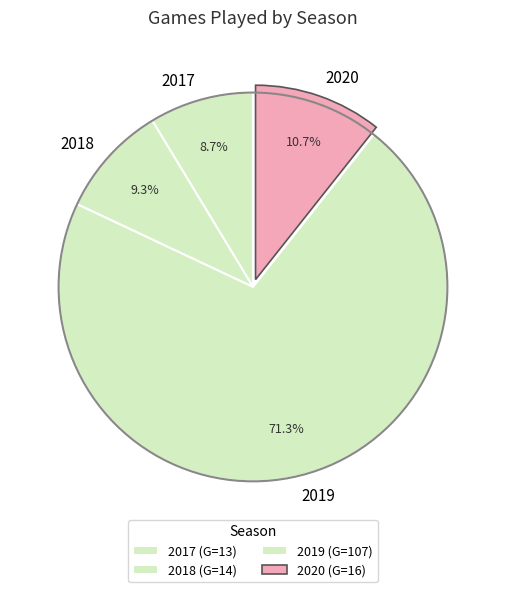

Does any single category account for the majority?

Yes